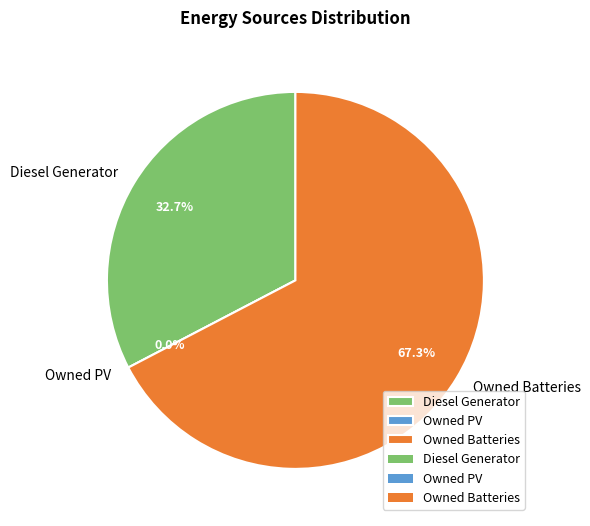

Which slice represents more than half of the pie?

Owned Batteries